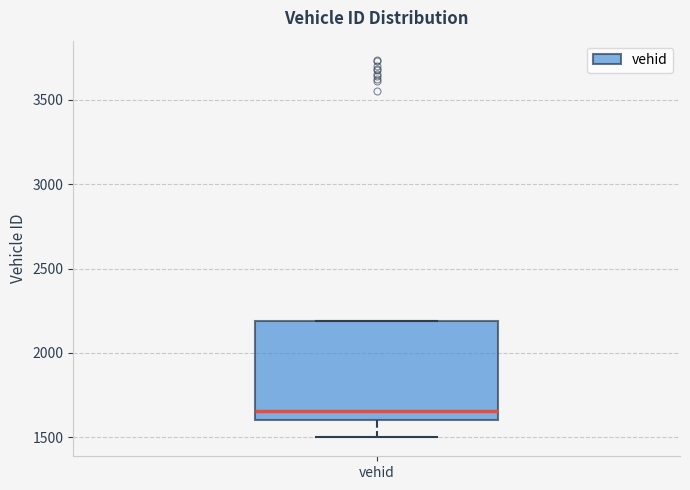

Where does the median line of the box for vehid sit on the y-axis? The values are not printed on the chart, so give them approximately, as read against the axis.

1650